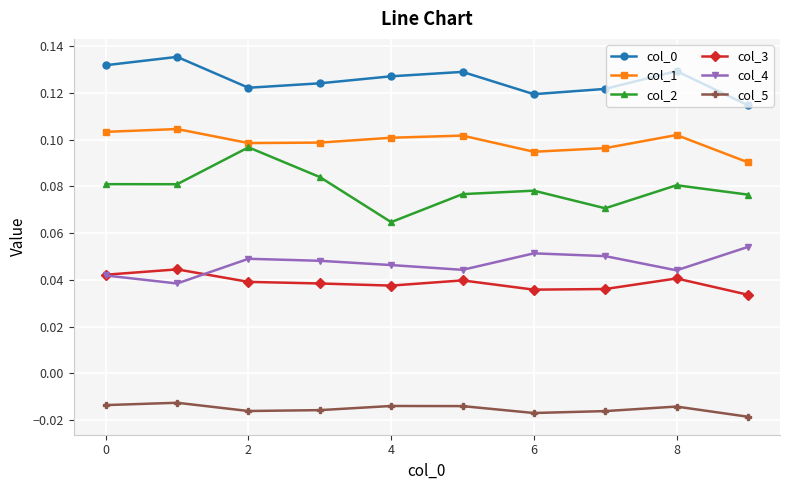

True or false: col_4 has more than 2 points higher than both neighbors.

False